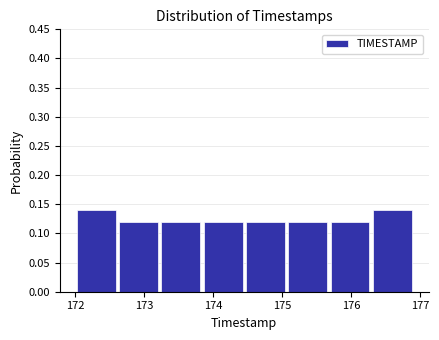

What is the height of the bar covering 175.1 to 175.7 on the x-axis? Neither the bar edges nor the heights are printed on the chart, so give them approximately, as read against the axes.

0.12